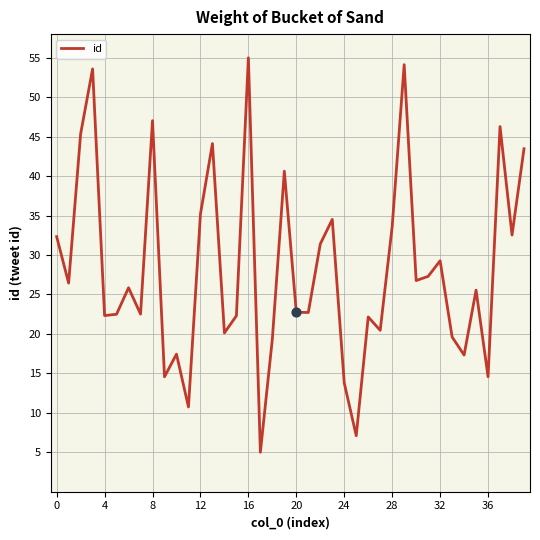

What is the greatest value displayed?

55.0